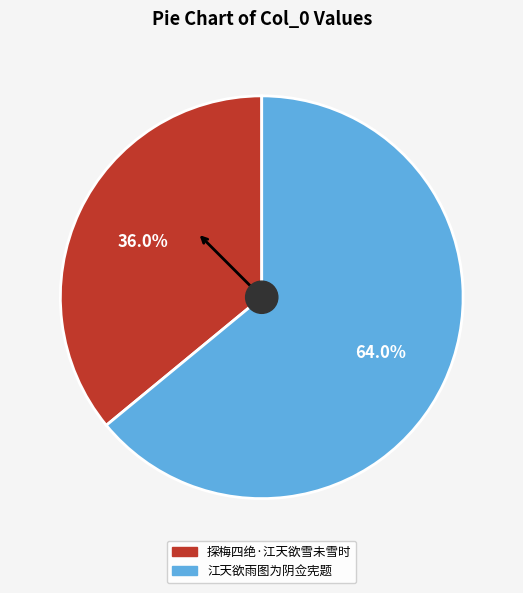

What is the largest slice in the pie chart?

江天欲雨图为阴佥宪题